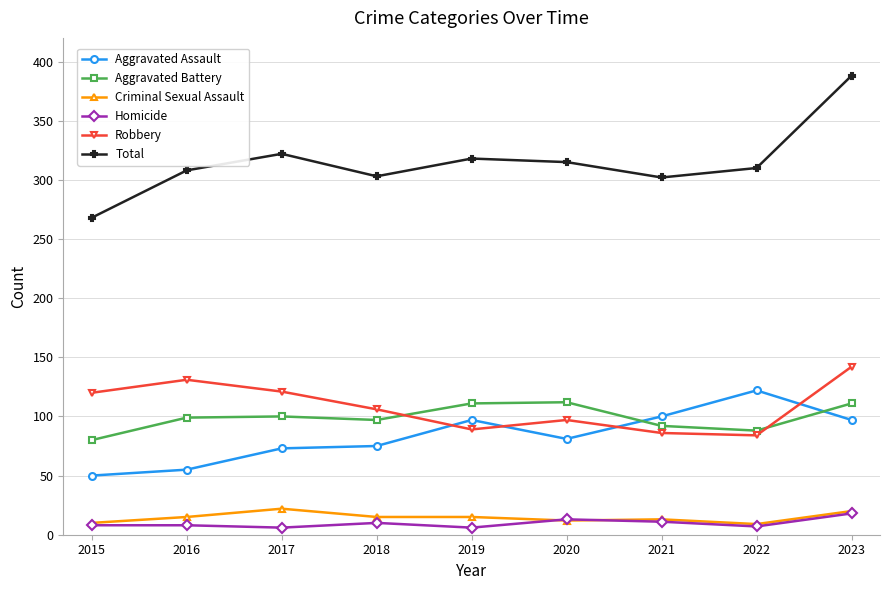

What is the value of the Total point at the 9th from the left?

388